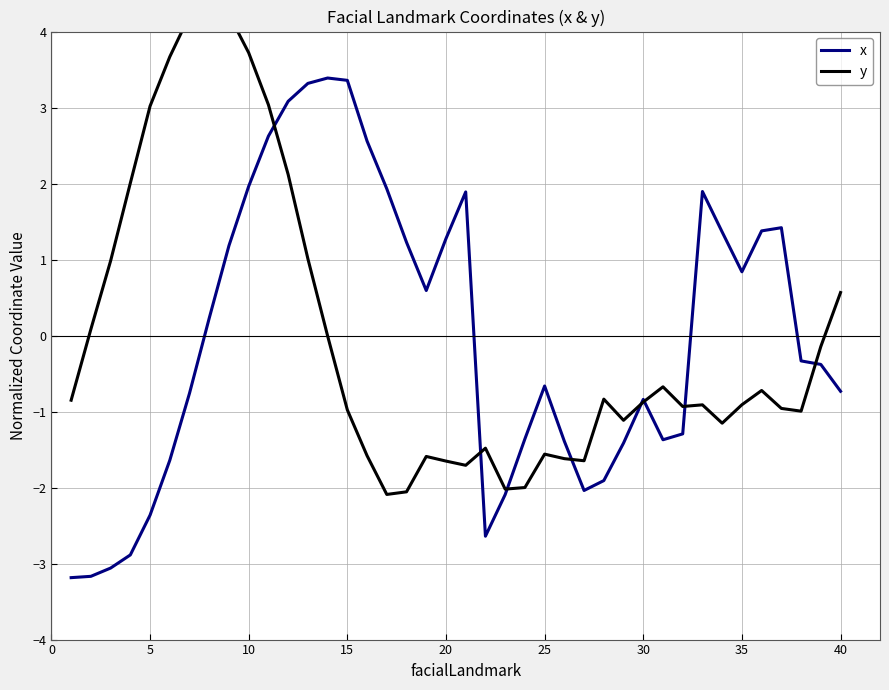

Which series has the largest range (max minus min)?

x